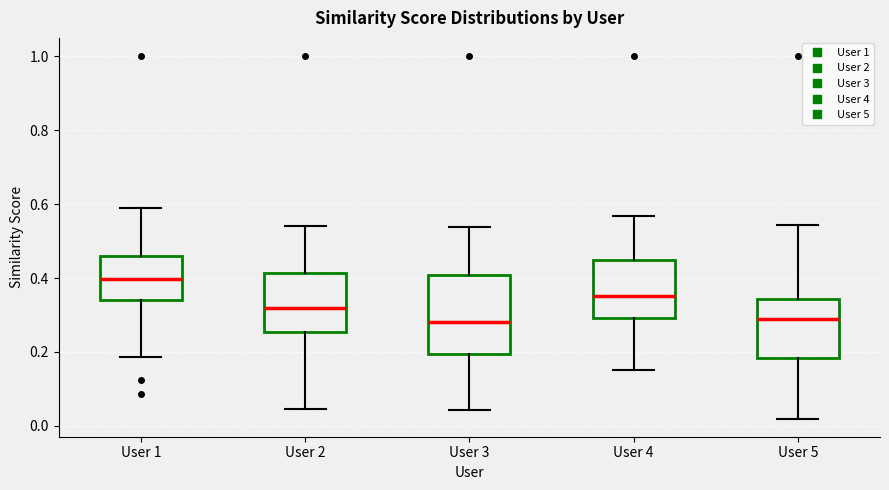

Which box's median line is the highest?

User 1